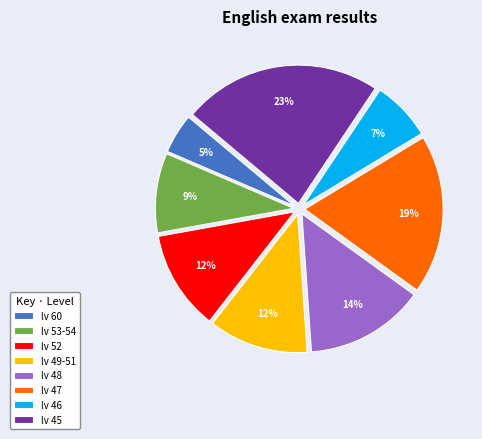

To the nearest percent, what is the combined percentage of lv 47 and lv 45?

42%